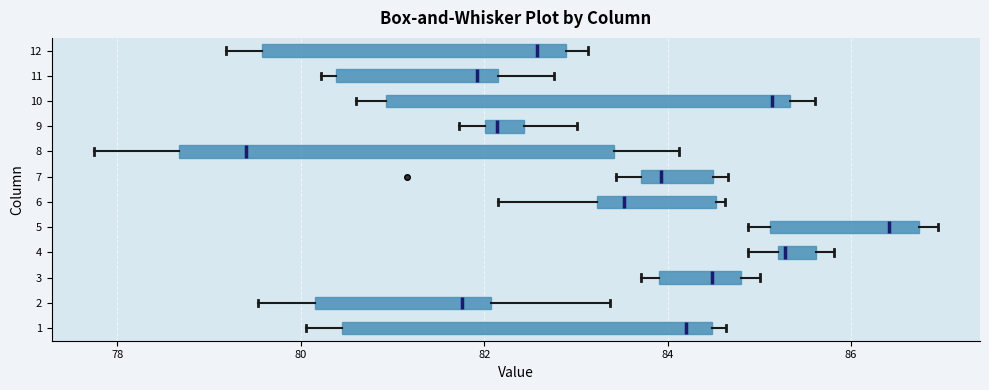

Reading bottom to top, read every box against the x-axis: the position of its median line, the range the box covers, and the ends of its whiskers. The values are not printed on the chart, so give them approximately, as read against the axis.

1: median 84.2, box 80.4 to 84.4, whiskers 80.0 to 84.6
2: median 81.8, box 80.2 to 82.0, whiskers 79.6 to 83.4
3: median 84.4, box 84.0 to 84.8, whiskers 83.8 to 85.0
4: median 85.2 (just right of the box's left edge), box 85.2 to 85.6, whiskers 84.8 to 85.8
5: median 86.4, box 85.2 to 86.8, whiskers 84.8 to 87.0
6: median 83.6, box 83.2 to 84.6, whiskers 82.2 to 84.6 (just right of the box's right edge)
7: median 84.0, box 83.8 to 84.4, whiskers 83.4 to 84.6
8: median 79.4, box 78.6 to 83.4, whiskers 77.8 to 84.2
9: median 82.2, box 82.0 to 82.4, whiskers 81.8 to 83.0
10: median 85.2, box 81.0 to 85.4, whiskers 80.6 to 85.6
11: median 82.0, box 80.4 to 82.2, whiskers 80.2 to 82.8
12: median 82.6, box 79.6 to 82.8, whiskers 79.2 to 83.2